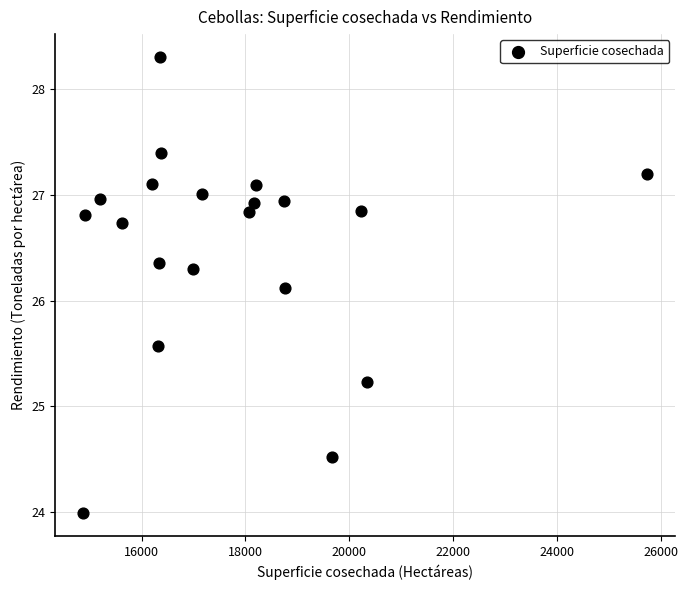

What is the range of Y values (max minus min)?

4.3